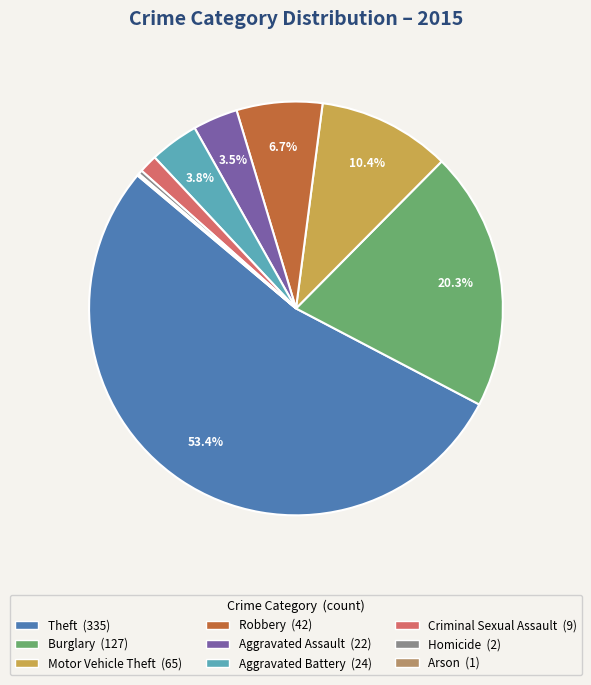

What percentage is the Aggravated Battery slice, to the nearest percent?

4%